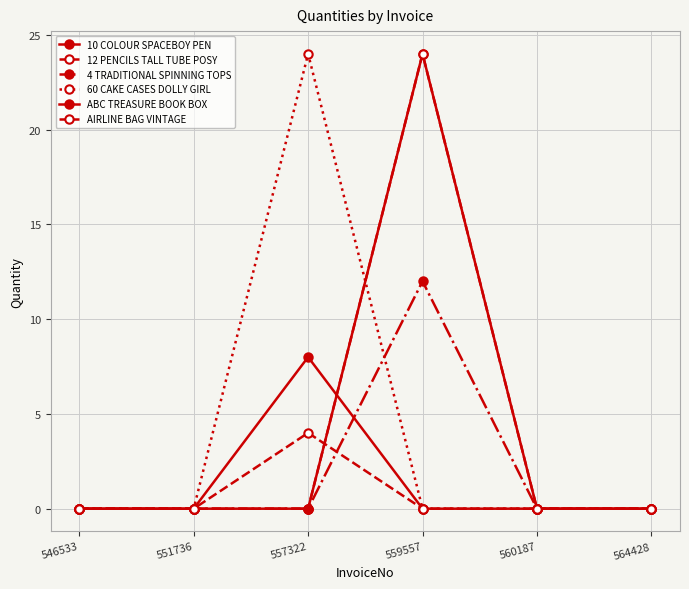

Is this an area chart (filled region under the line)?

No